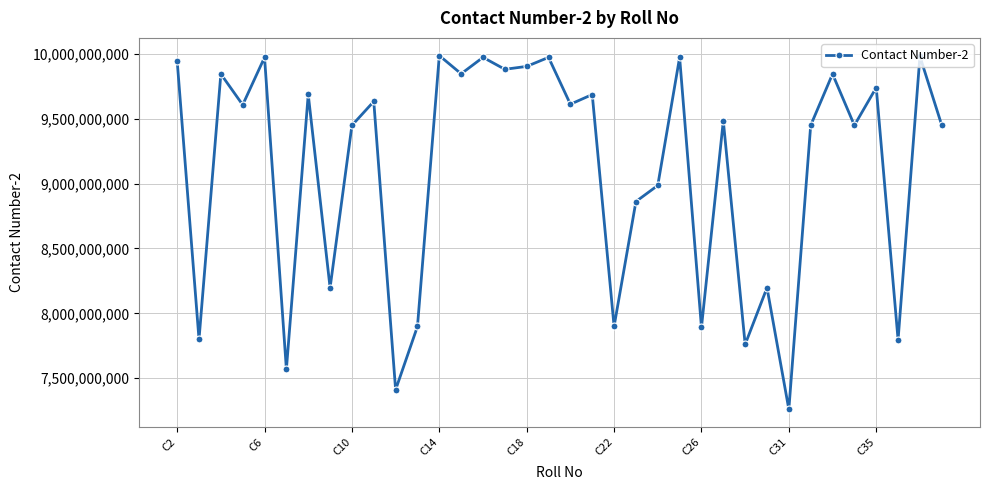

How many interior local valleys (lower than both neighbors) does the data have?

14